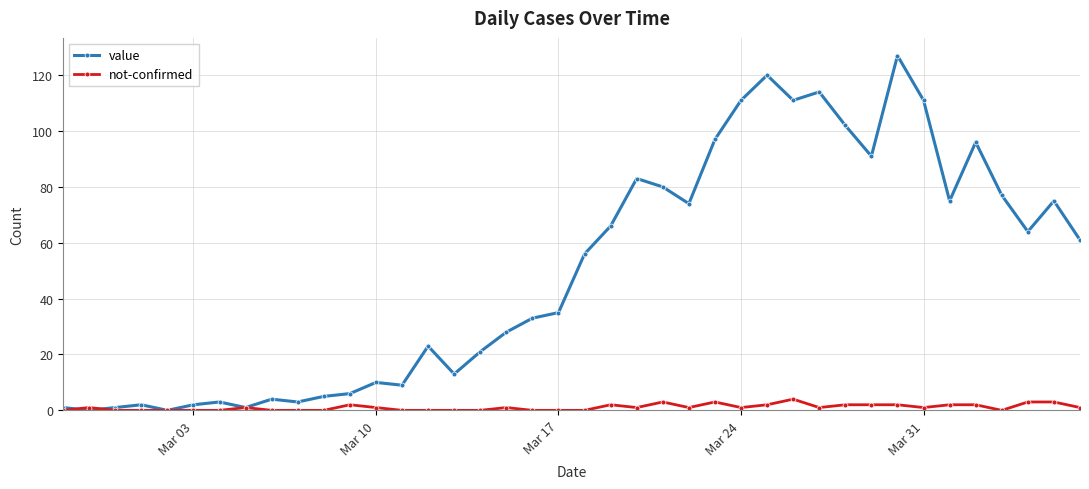

Which series has the widest spread of values?

value